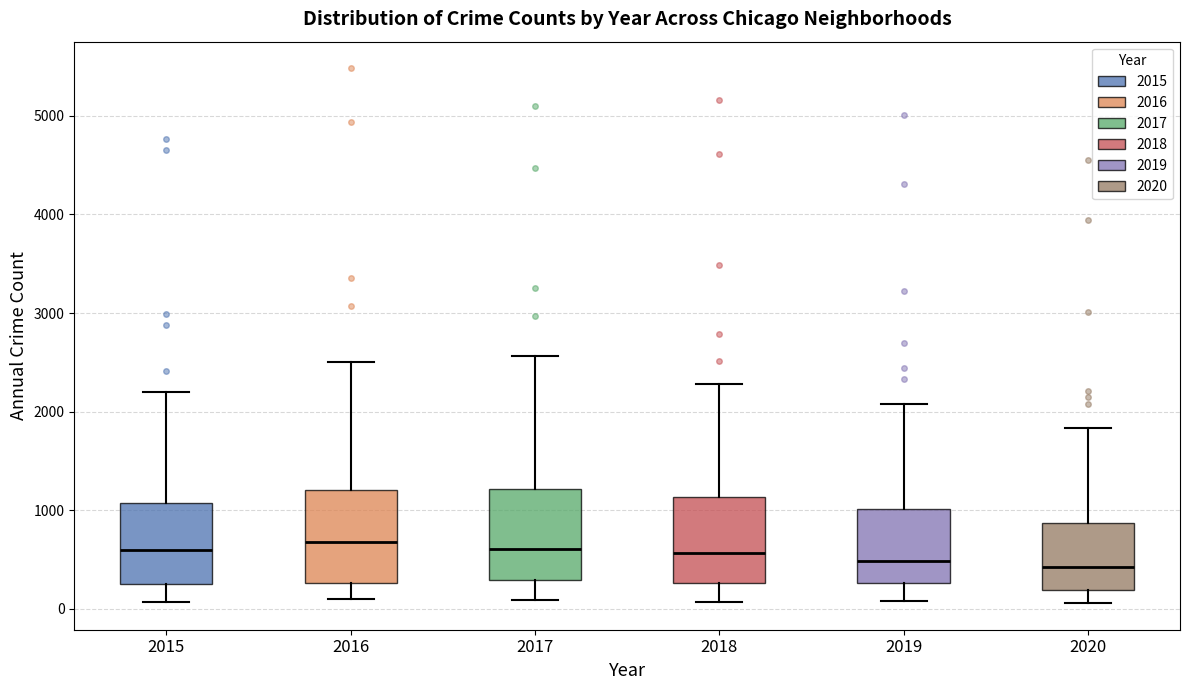

Reading left to right, transcribe this box plot: for each box, give where its median line is, the range the box spans, and where its two whiskers end, as read against the y-axis. The values are not printed on the chart, so give them approximately, as read against the axis.

2015: median 600, box 300 to 1100, whiskers 100 to 2200
2016: median 700, box 300 to 1200, whiskers 100 to 2500
2017: median 600, box 300 to 1200, whiskers 100 to 2600
2018: median 600, box 300 to 1100, whiskers 100 to 2300
2019: median 500, box 300 to 1000, whiskers 100 to 2100
2020: median 400, box 200 to 900, whiskers 100 to 1800